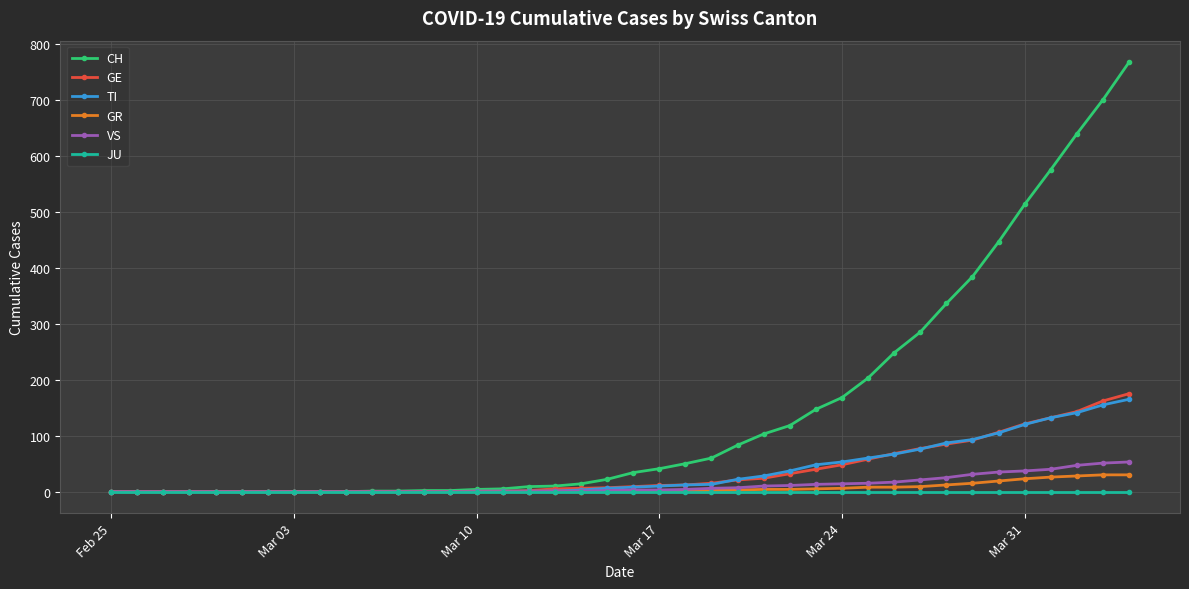

Which series has the largest total across all categories?

CH